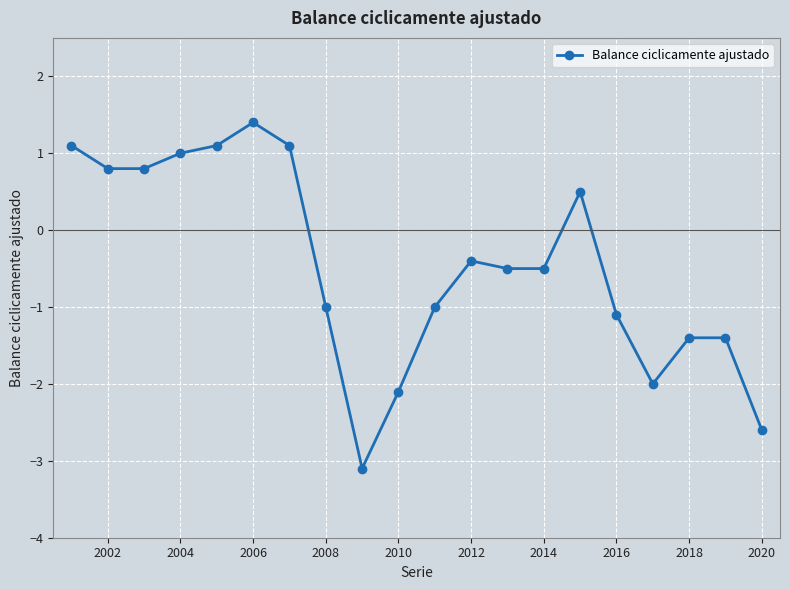

Reading left to right, what are all the values shown in this chart?

1.1	0.8	0.8	1.0	1.1	1.4	1.1	-1.0	-3.1	-2.1	-1.0	-0.4	-0.5	-0.5	0.5	-1.1	-2.0	-1.4	-1.4	-2.6